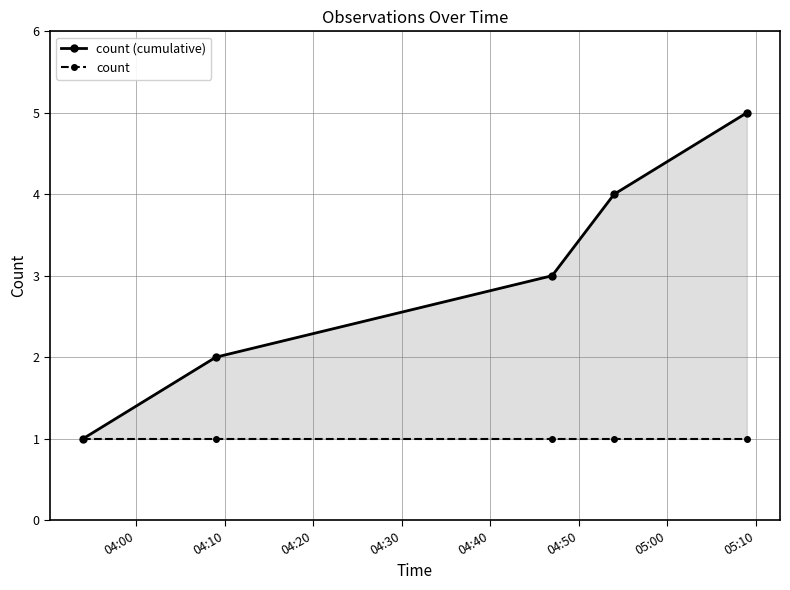

How many series are shown in this chart?

2